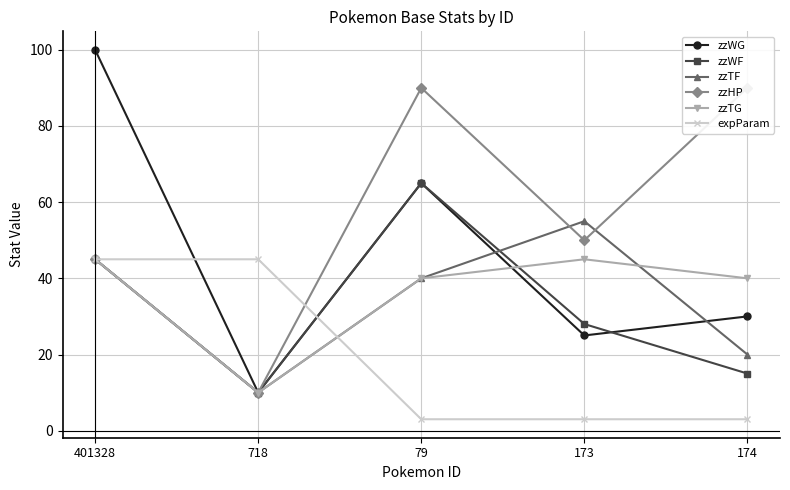

What value does the zzTF series have at 718?

10